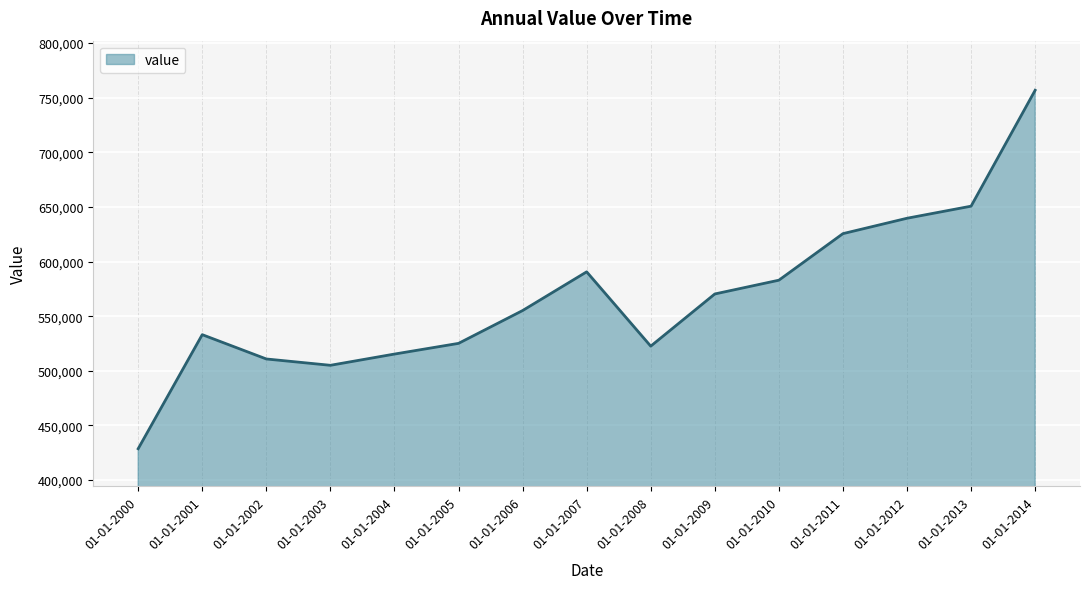

Which category has the highest value across all series?

01-01-2014